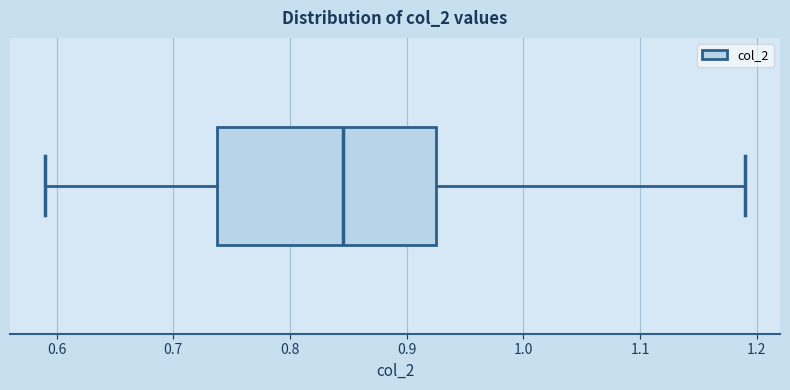

Where is the left edge of the box on the x-axis? The values are not printed on the chart, so give them approximately, as read against the axis.

0.74